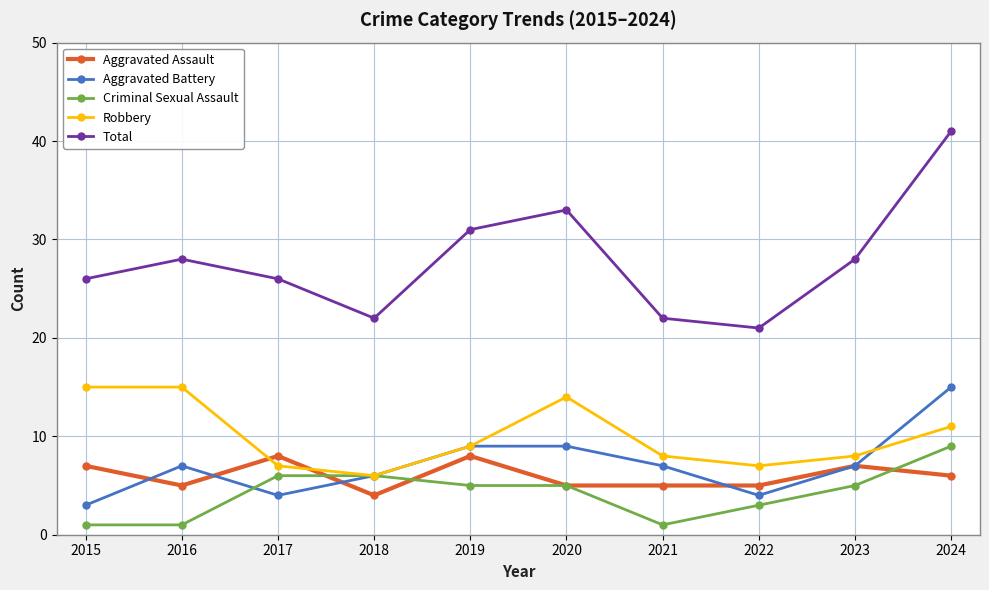

True or false: Robbery and Aggravated Assault intersect in this chart.

True